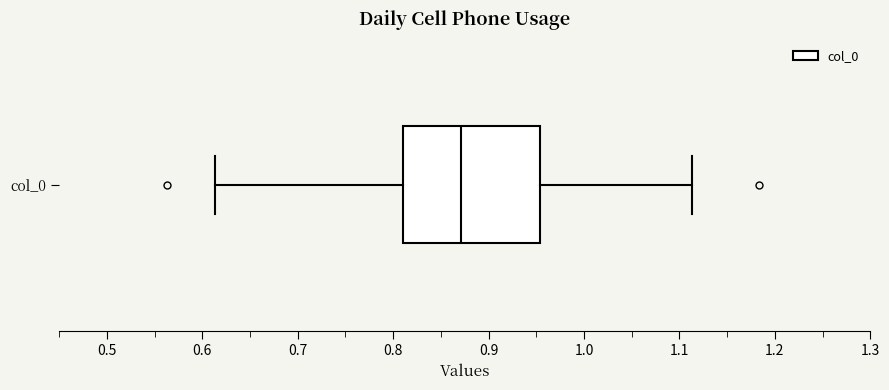

Where does the median line of the box for col_0 sit on the x-axis? The values are not printed on the chart, so give them approximately, as read against the axis.

0.87